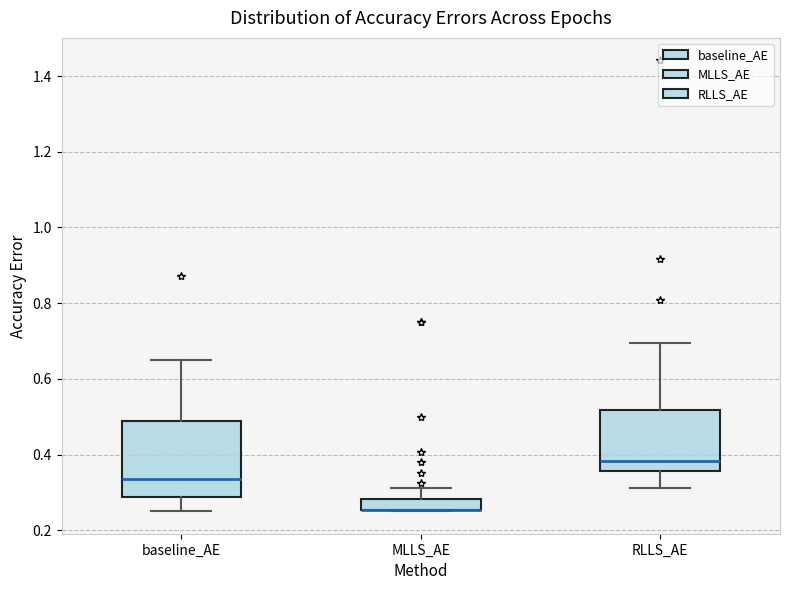

Which box is the tallest, from its lower edge to its upper edge?

baseline_AE